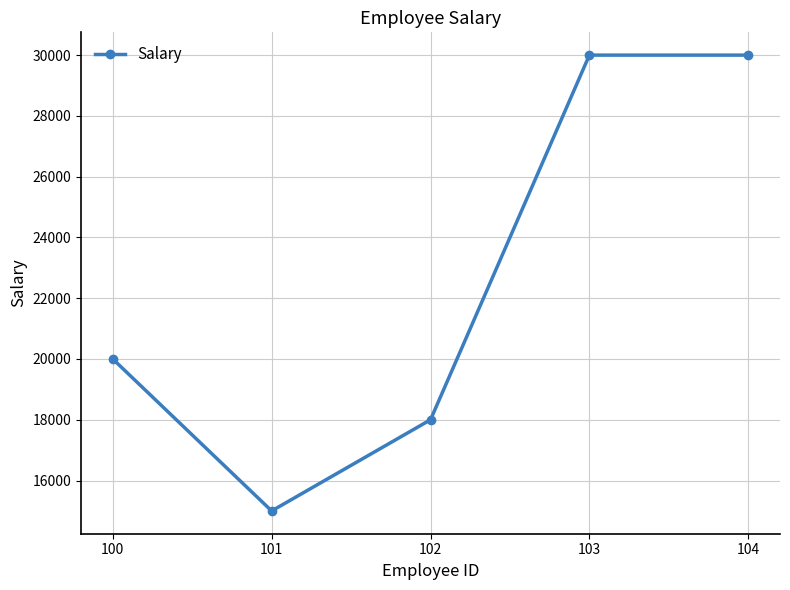

What is the ratio of the value at 104 to the value at 102?

1.7